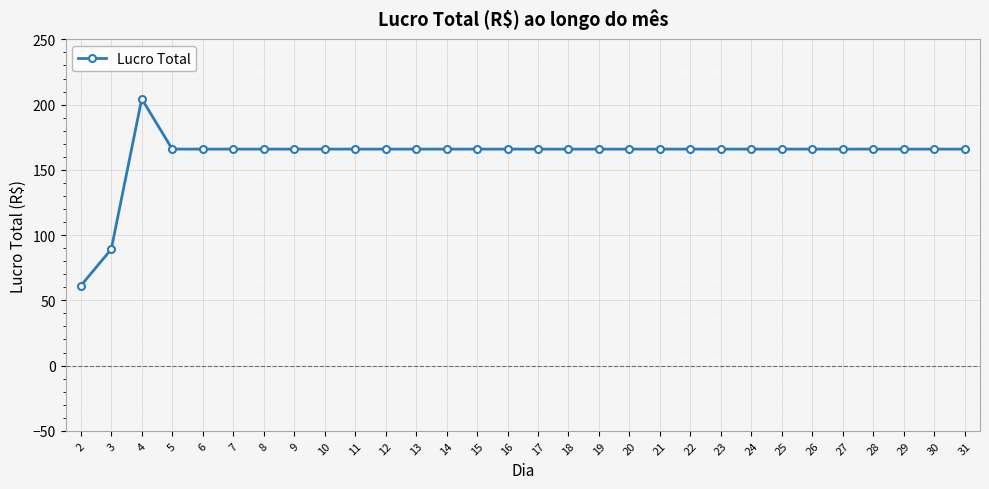

The value at 30 is 83.0. True or false?

False